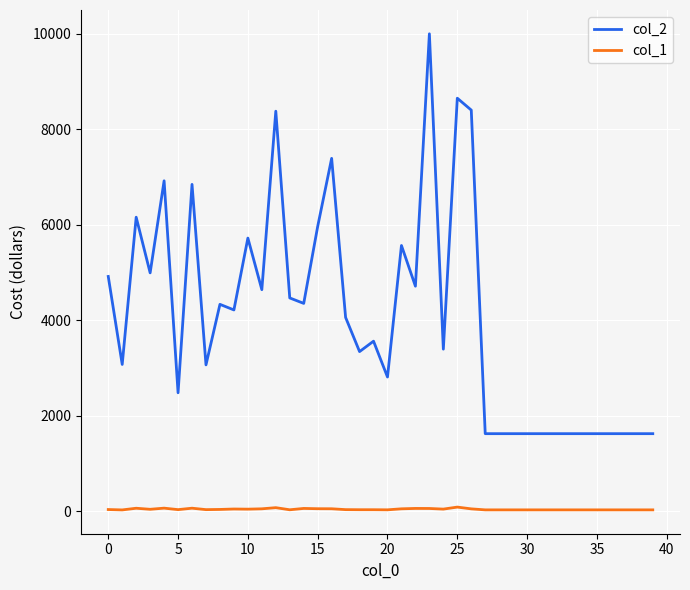

List the series in order of their peak value, lowest first.

col_1, col_2